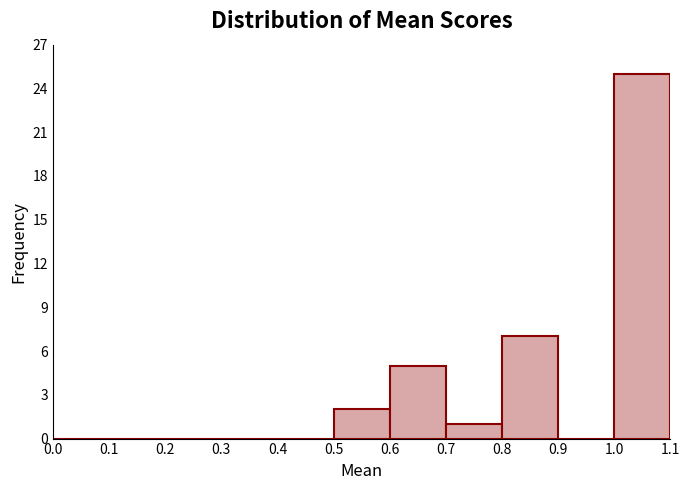

What is the height of the bar covering 1.0 to 1.1 on the x-axis? The values are not printed on the chart, so give them approximately, as read against the axis.

25